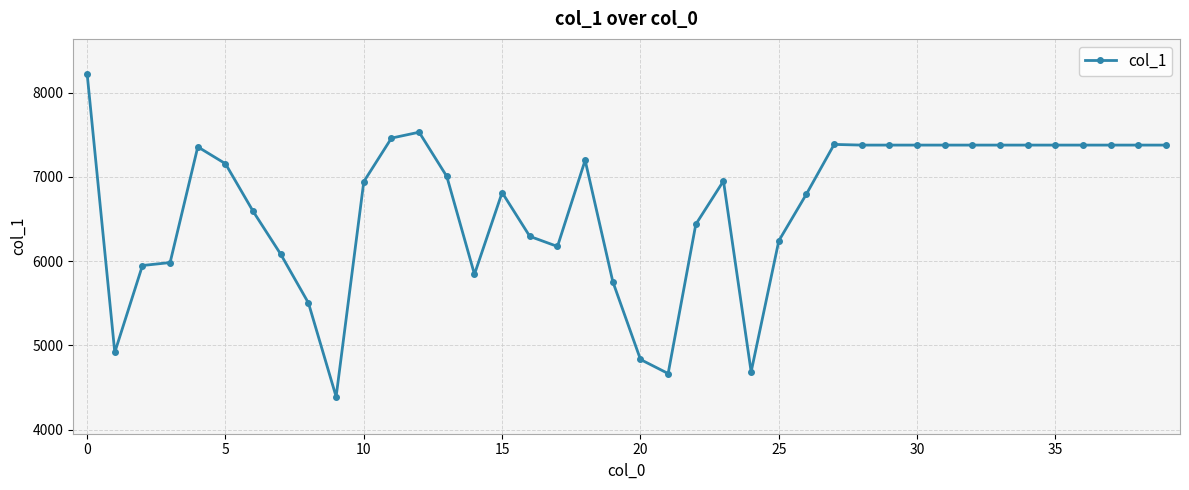

What is the value of the 25th point from the left?

4687